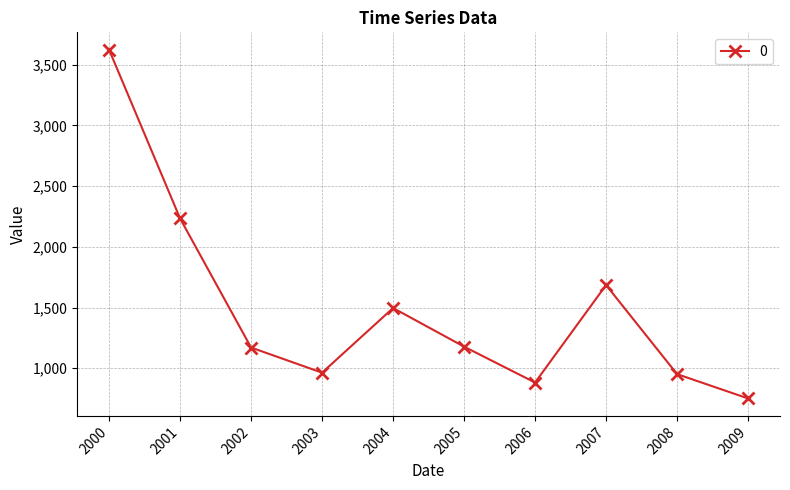

At which category does the data reach its first local peak?

2004